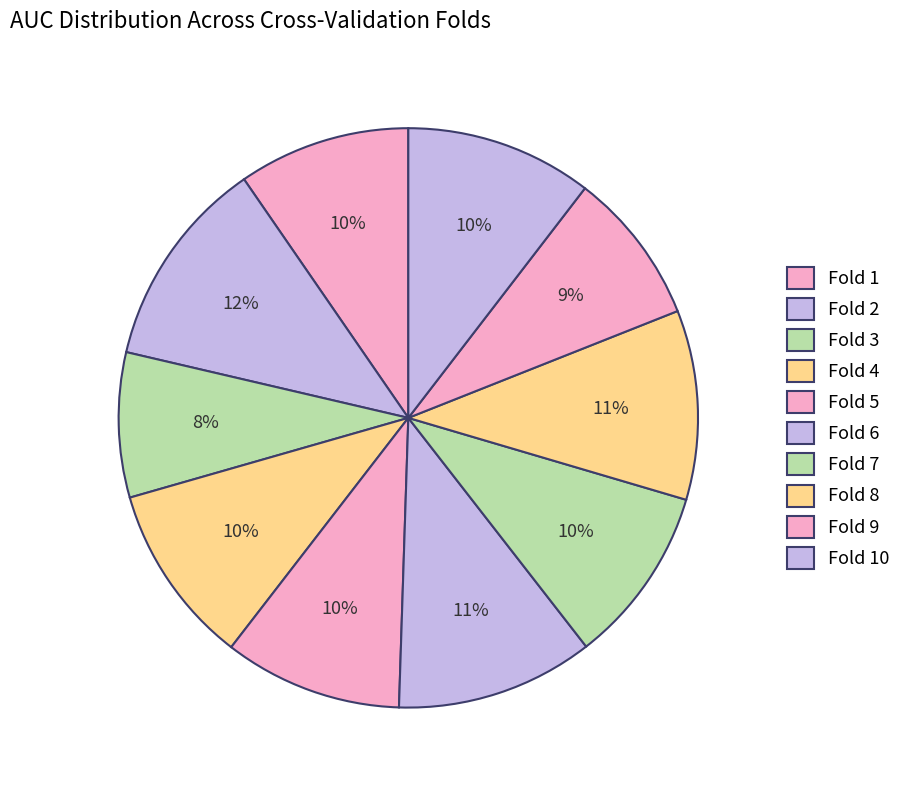

Count the number of slices in the pie.

10